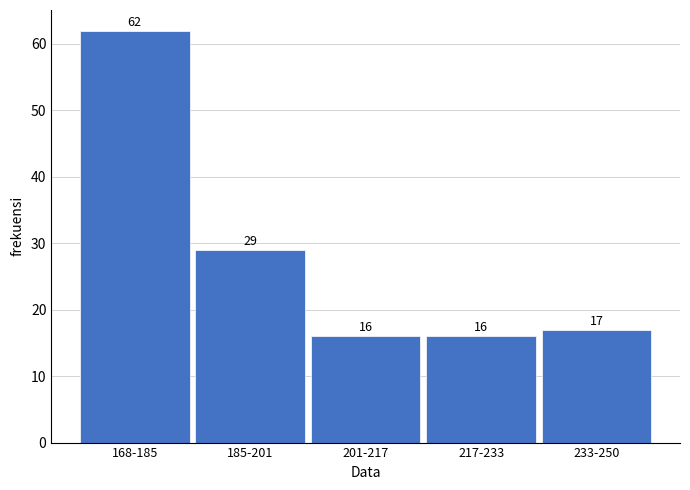

Reading left to right, list all the values displayed in this chart.

168-185=62	185-201=29	201-217=16	217-233=16	233-250=17